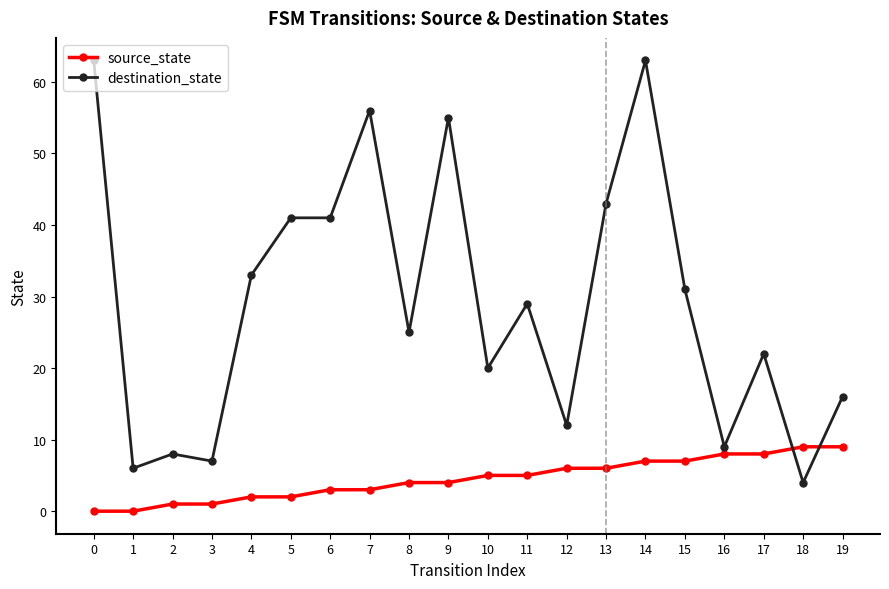

What is the greatest value displayed?

63